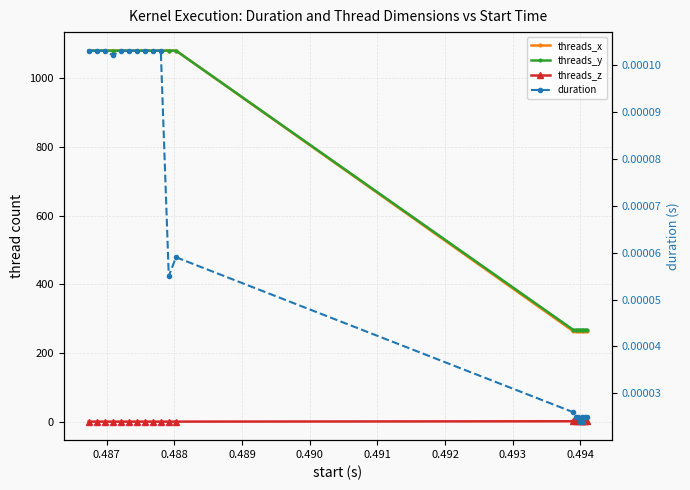

How many interior local peaks does the duration series have?

2